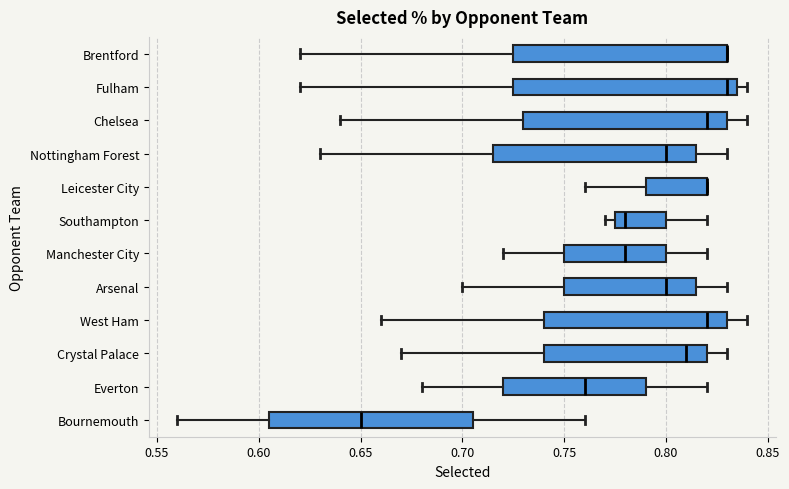

Reading bottom to top, transcribe this box plot: for each box, give where its median line is, the range the box spans, and where its two whiskers end, as read against the x-axis. The values are not printed on the chart, so give them approximately, as read against the axis.

Bournemouth: median 0.650, box 0.605 to 0.705, whiskers 0.560 to 0.760
Everton: median 0.760, box 0.720 to 0.790, whiskers 0.680 to 0.820
Crystal Palace: median 0.810, box 0.740 to 0.820, whiskers 0.670 to 0.830
West Ham: median 0.820, box 0.740 to 0.830, whiskers 0.660 to 0.840
Arsenal: median 0.800, box 0.750 to 0.815, whiskers 0.700 to 0.830
Manchester City: median 0.780, box 0.750 to 0.800, whiskers 0.720 to 0.820
Southampton: median 0.780, box 0.775 to 0.800, whiskers 0.770 to 0.820
Leicester City: median 0.820 (drawn on the box's right edge), box 0.790 to 0.820, whiskers 0.760 to 0.820
Nottingham Forest: median 0.800, box 0.715 to 0.815, whiskers 0.630 to 0.830
Chelsea: median 0.820, box 0.730 to 0.830, whiskers 0.640 to 0.840
Fulham: median 0.830, box 0.725 to 0.835, whiskers 0.620 to 0.840
Brentford: median 0.830 (drawn on the box's right edge), box 0.725 to 0.830, whiskers 0.620 to 0.830